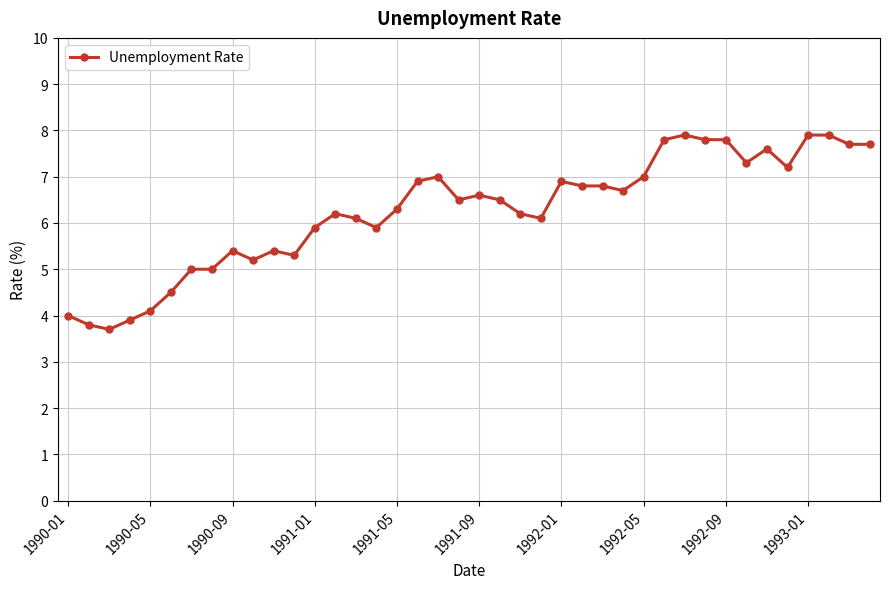

How many values exceed 6?

26